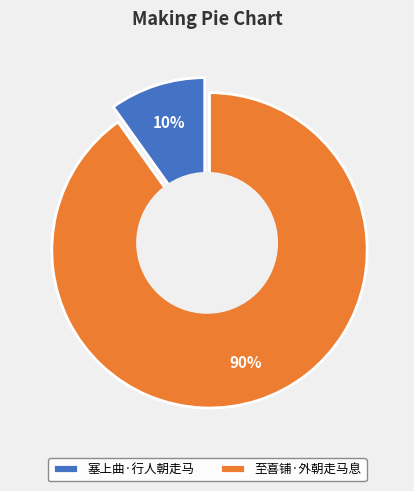

To the nearest percent, what portion does 至喜铺·外朝走马息 represent?

90%